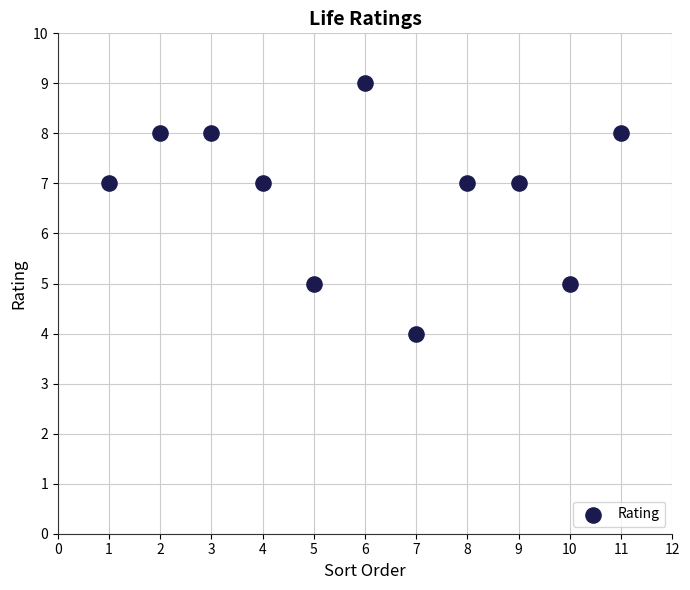

What is the average Y value?

7